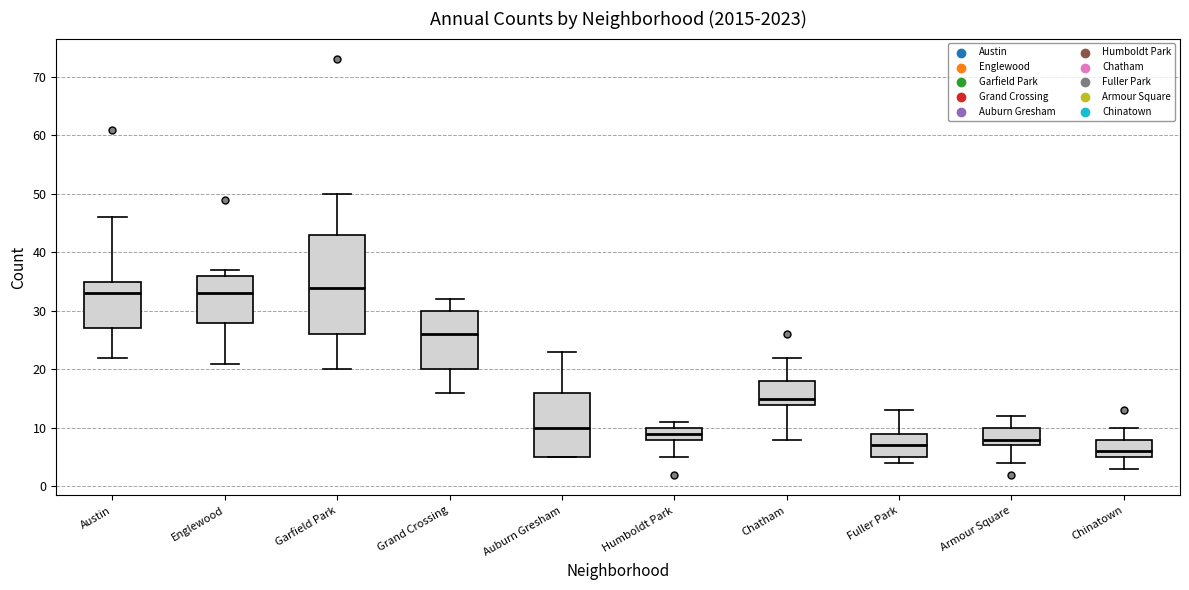

Reading left to right, transcribe this box plot: for each box, give where its median line is, the range the box spans, and where its two whiskers end, as read against the y-axis. The values are not printed on the chart, so give them approximately, as read against the axis.

Austin: median 33, box 27 to 35, whiskers 22 to 46
Englewood: median 33, box 28 to 36, whiskers 21 to 37
Garfield Park: median 34, box 26 to 43, whiskers 20 to 50
Grand Crossing: median 26, box 20 to 30, whiskers 16 to 32
Auburn Gresham: median 10, box 5 to 16, whiskers 5 to 23
Humboldt Park: median 9, box 8 to 10, whiskers 5 to 11
Chatham: median 15, box 14 to 18, whiskers 8 to 22
Fuller Park: median 7, box 5 to 9, whiskers 4 to 13
Armour Square: median 8, box 7 to 10, whiskers 4 to 12
Chinatown: median 6, box 5 to 8, whiskers 3 to 10